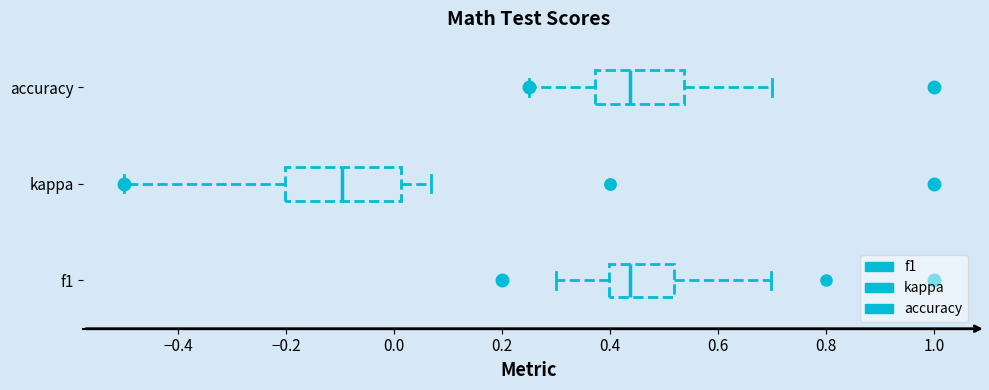

Reading bottom to top, transcribe this box plot: for each box, give where its median line is, the range the box spans, and where its two whiskers end, as read against the x-axis. The values are not printed on the chart, so give them approximately, as read against the axis.

f1: median 0.44, box 0.40 to 0.52, whiskers 0.30 to 0.70
kappa: median -0.10, box -0.20 to 0.02, whiskers -0.50 to 0.06
accuracy: median 0.44, box 0.38 to 0.54, whiskers 0.26 to 0.70